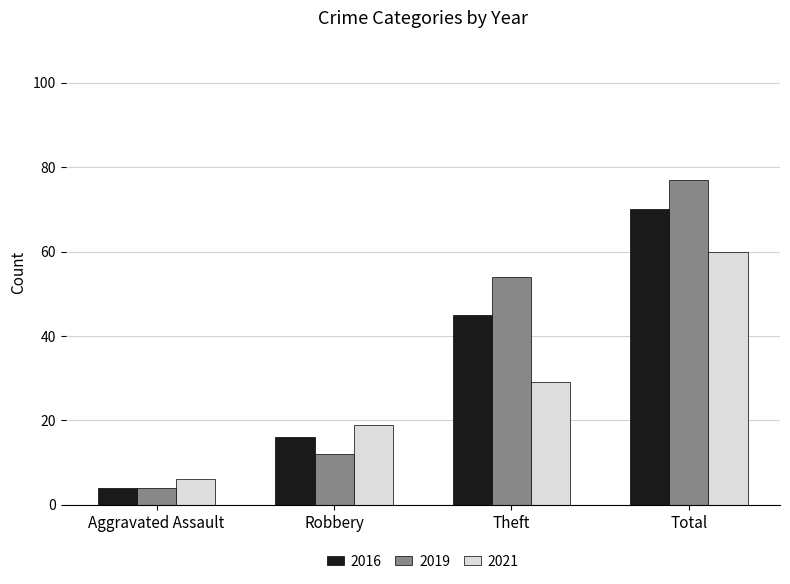

What is the lowest value of the 2019 series?

4